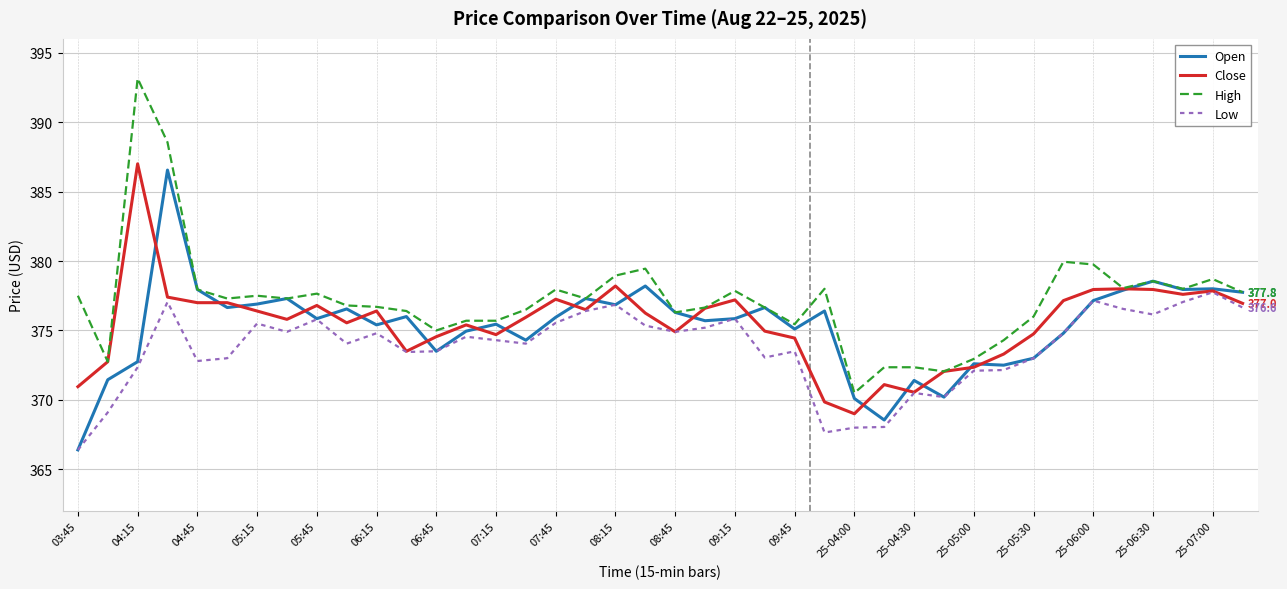

Which series has the widest spread of values?

High